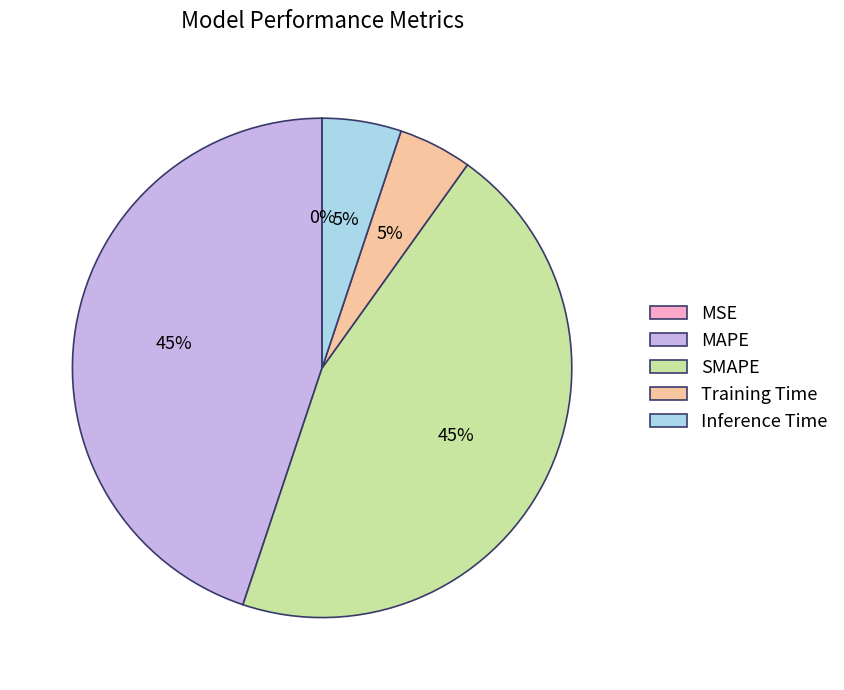

Which has a higher value, SMAPE or Inference Time?

SMAPE